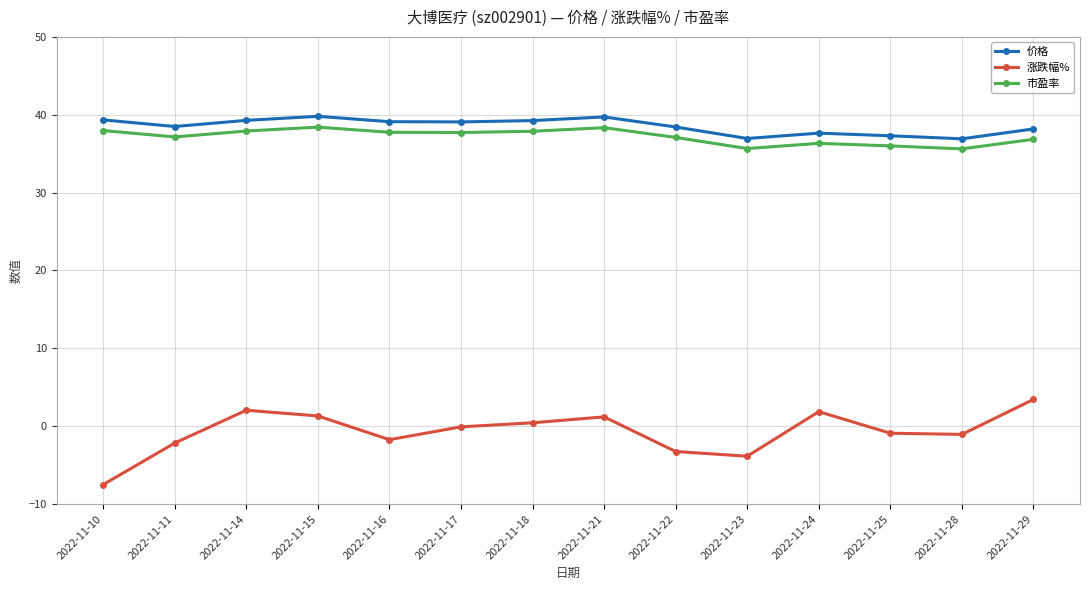

Count the number of categories in the chart.

14